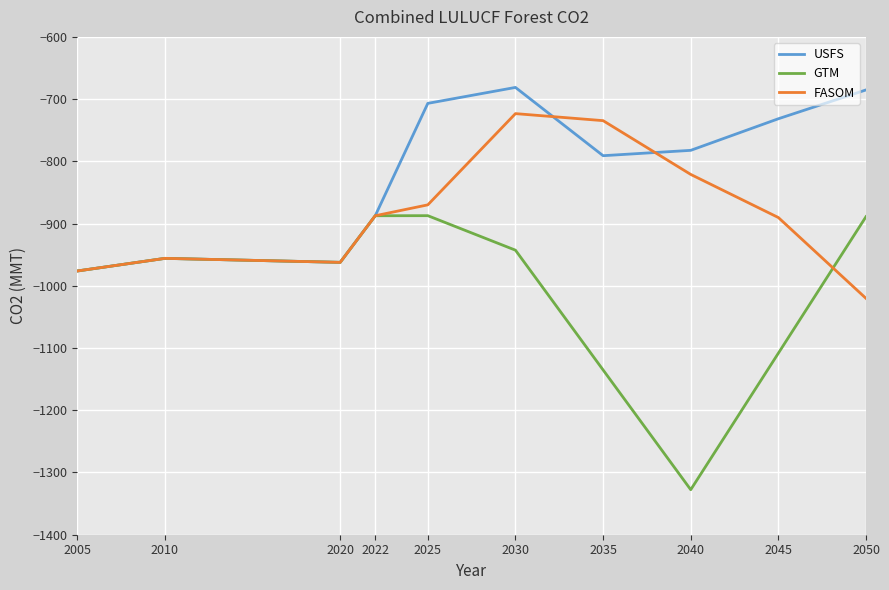

What is the spread (max minus min) of values at 2025?

180.5